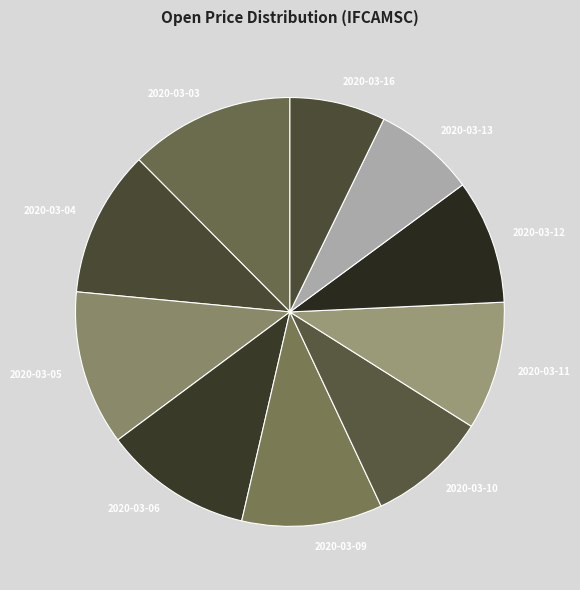

Which category has the biggest portion of the pie?

2020-03-03